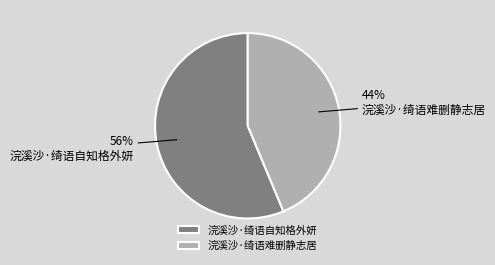

Does any single category account for the majority?

Yes